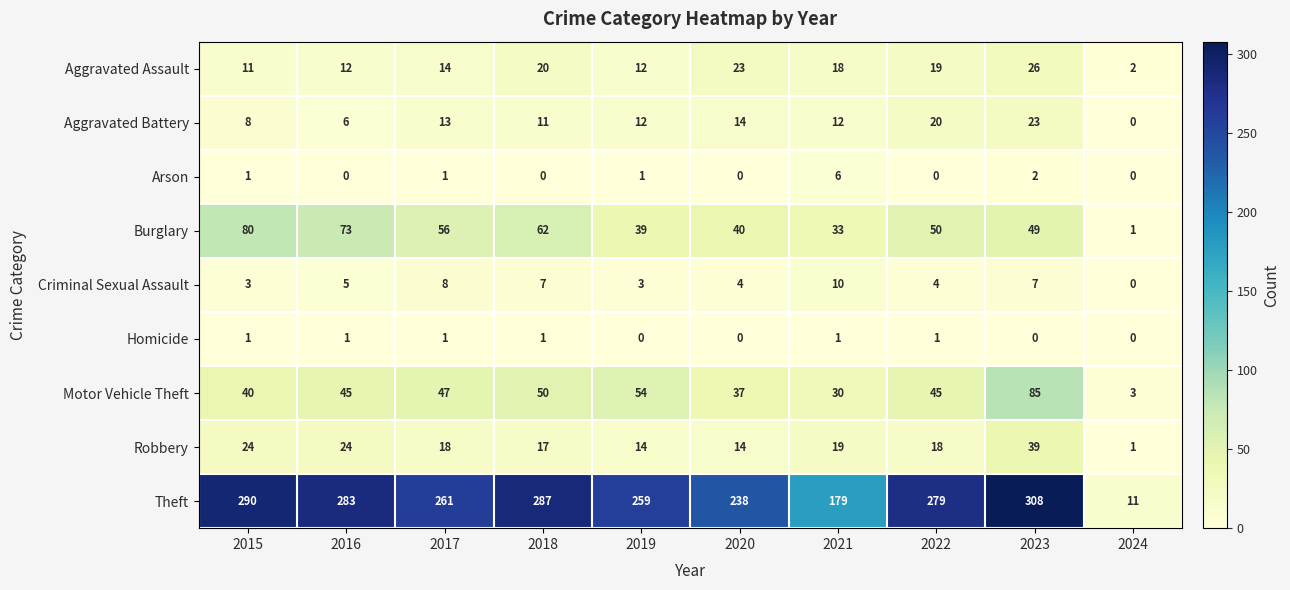

The value of Burglary at 2019 is 39. True or false?

True